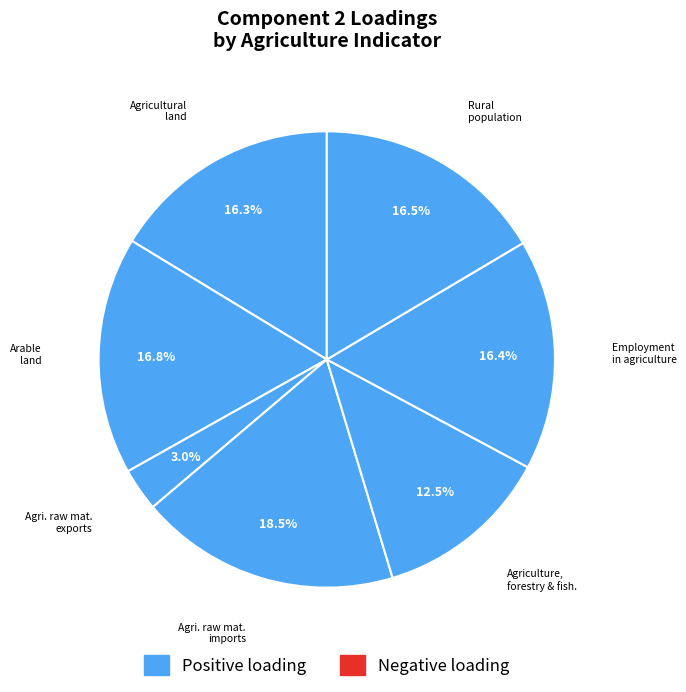

Count the number of slices in the pie.

7